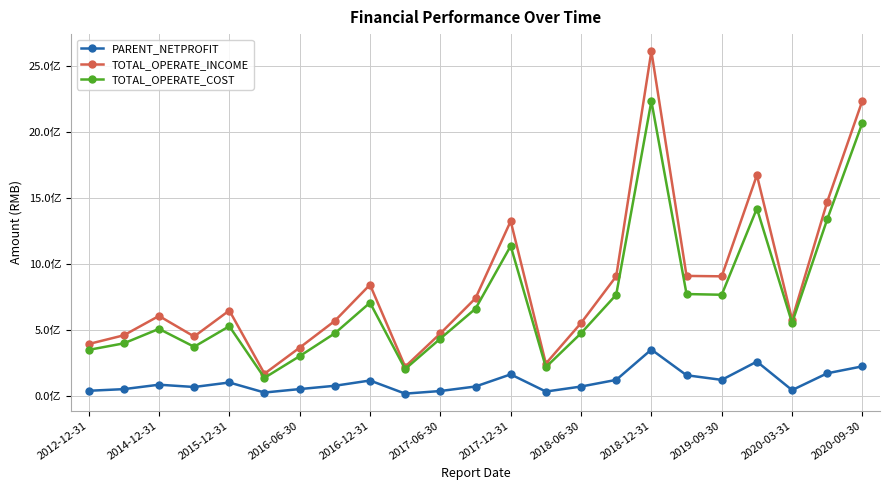

At which category is the sum across all series the highest?

2018-12-31